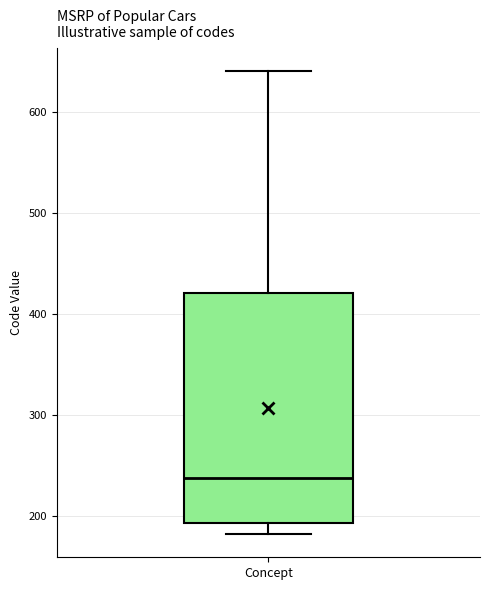

Read this box plot against the y-axis: the position of the median line, the range covered by the box, and the ends of both whiskers. The values are not printed on the chart, so give them approximately, as read against the axis.

median 240, box 190 to 420, whiskers 180 to 640